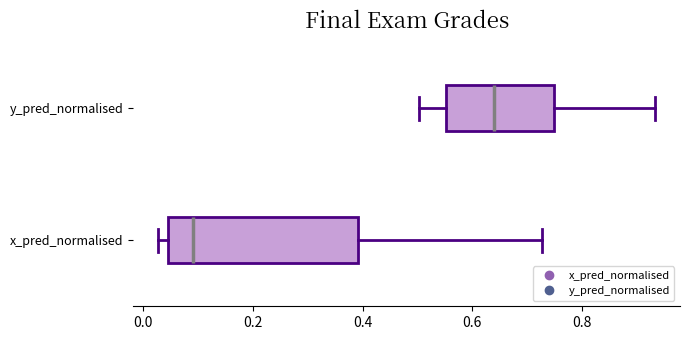

Reading bottom to top, read every box against the x-axis: the position of its median line, the range the box covers, and the ends of its whiskers. The values are not printed on the chart, so give them approximately, as read against the axis.

x_pred_normalised: median 0.10, box 0.04 to 0.40, whiskers 0.02 to 0.72
y_pred_normalised: median 0.64, box 0.56 to 0.74, whiskers 0.50 to 0.94